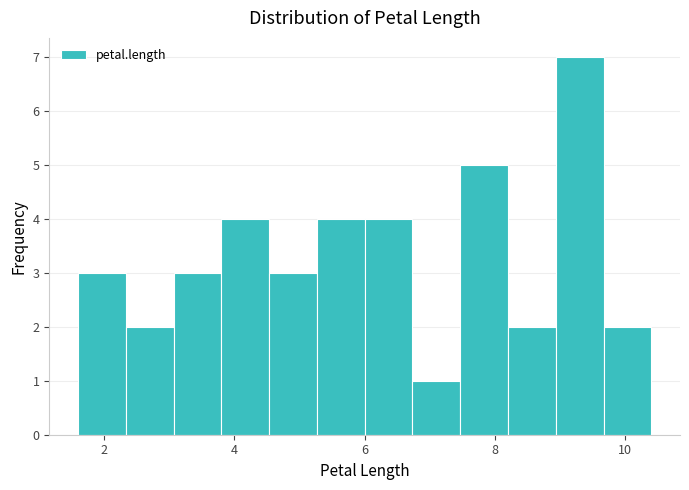

Read against the x-axis, roughly where is the centre of the tallest bar?

9.4